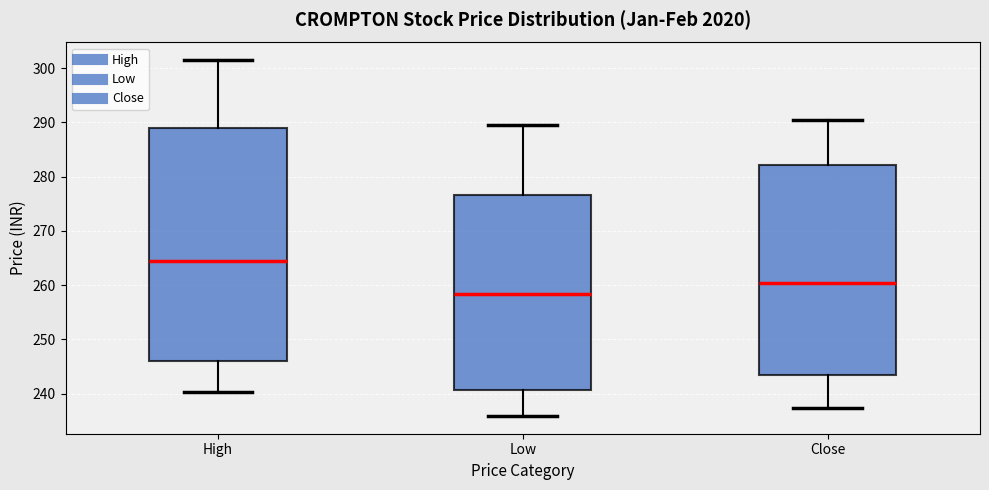

Which box has the highest median line?

High